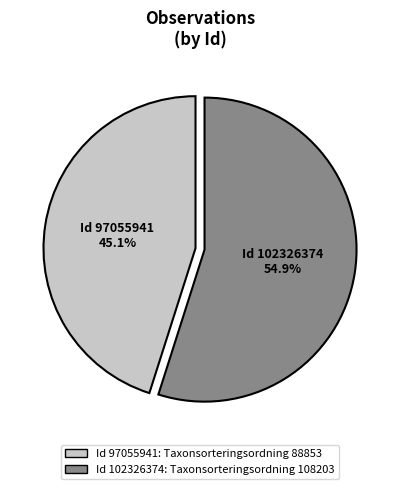

Does any single category account for the majority?

Yes